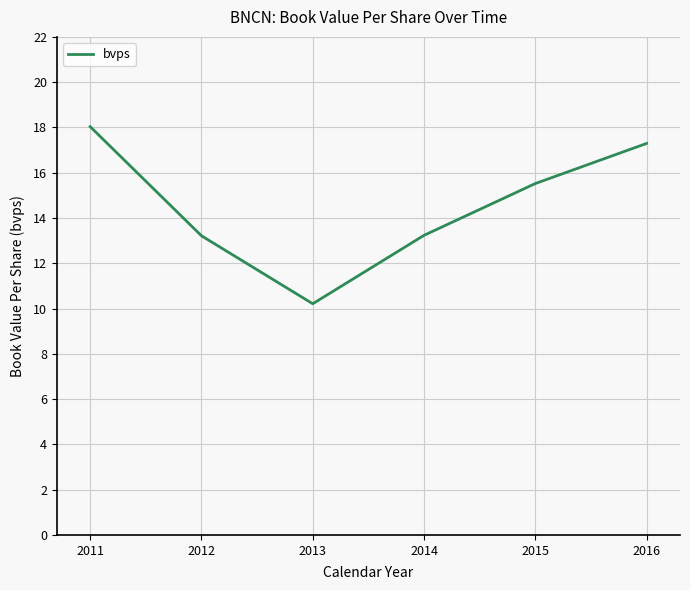

How many interior local valleys (lower than both neighbors) does the data have?

1